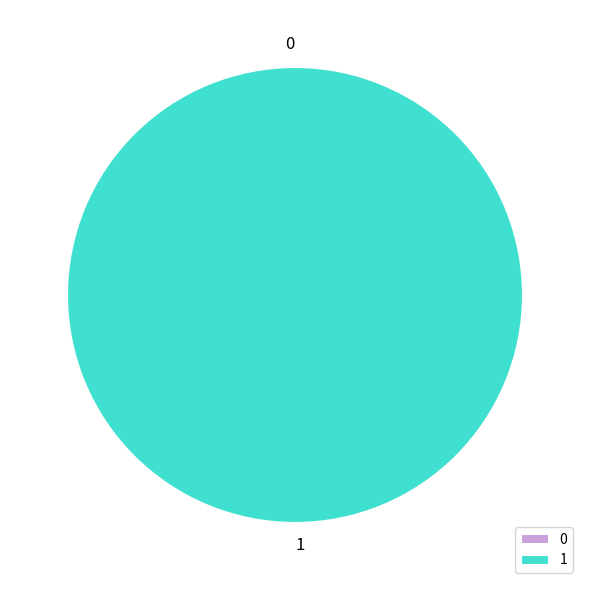

How much of the chart is everything except 0?

100.0%